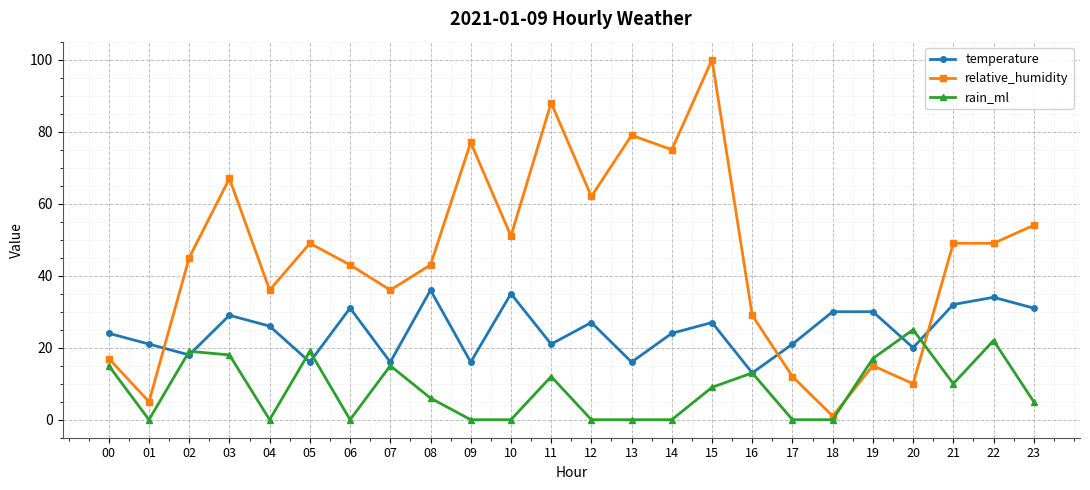

Which category has the highest value in the temperature series?

08